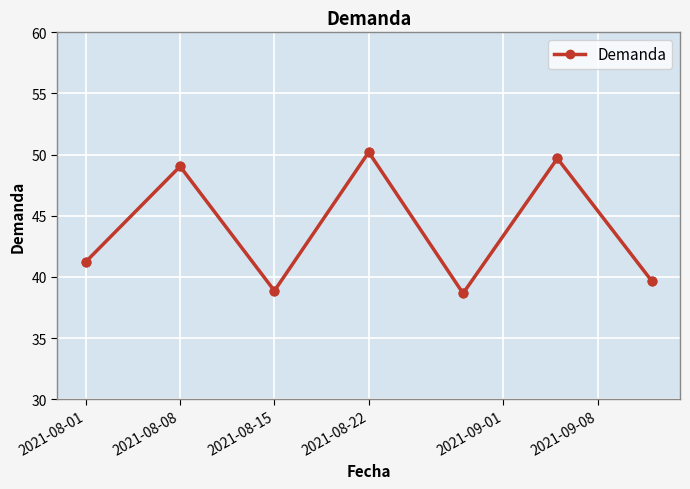

What is the value of the 2nd point from the left?

49.0